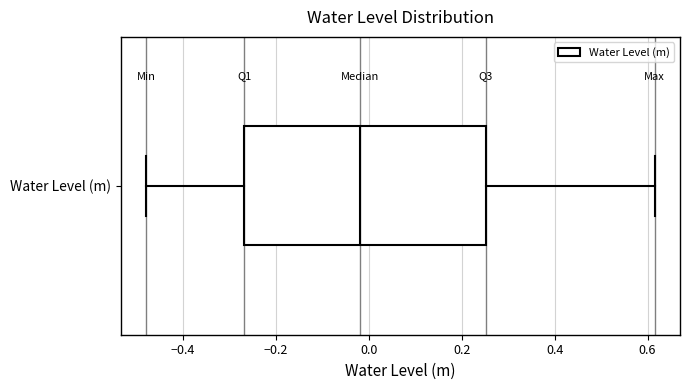

Transcribe this box plot: give where the median line is, the range the box spans, and where the two whiskers end, as read against the x-axis. The values are not printed on the chart, so give them approximately, as read against the axis.

median -0.02, box -0.26 to 0.26, whiskers -0.48 to 0.62